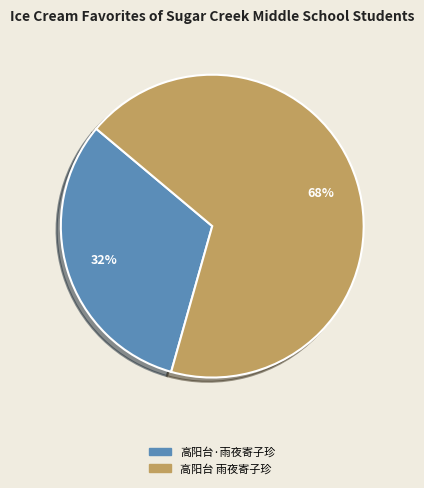

To the nearest percent, what is the average slice percentage?

50%